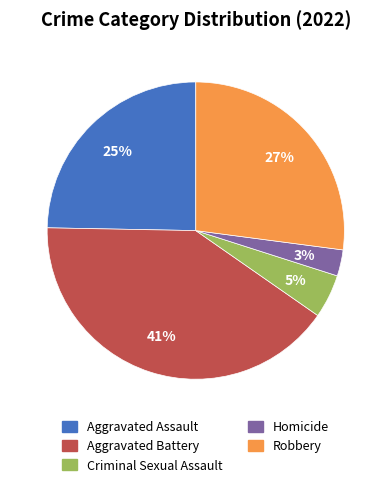

To the nearest percent, what portion does Aggravated Assault represent?

25%